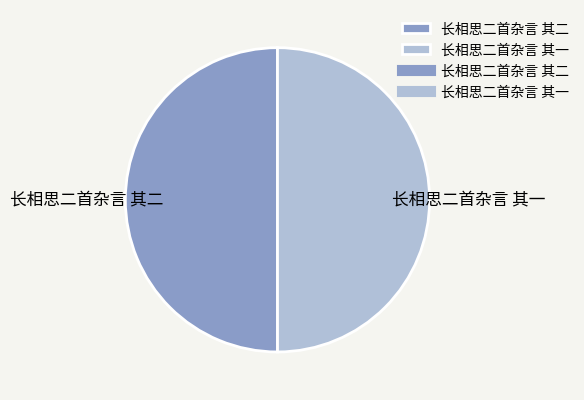

True or false: 长相思二首杂言 其二 accounts for 40% of the total.

False